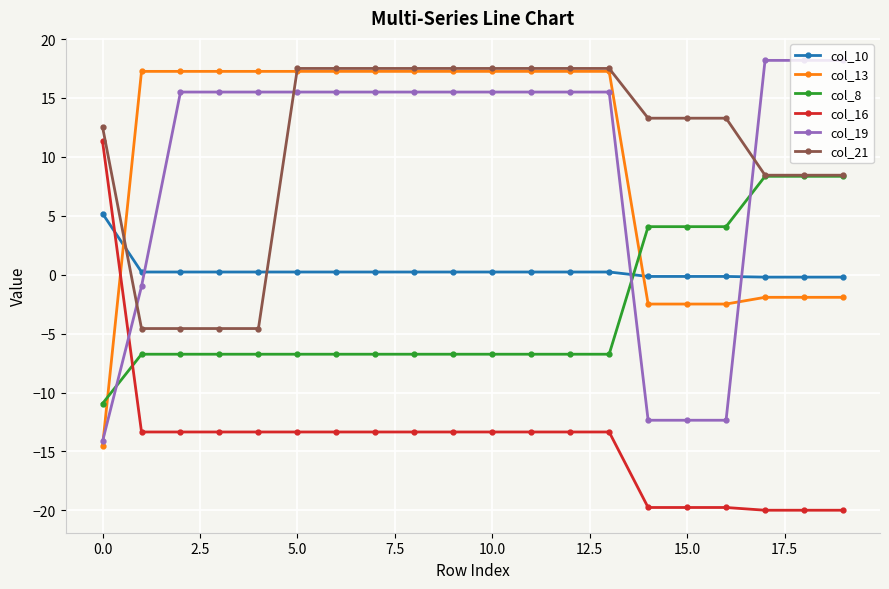

What is the value of the col_19 point at the 10th from the left?

15.5